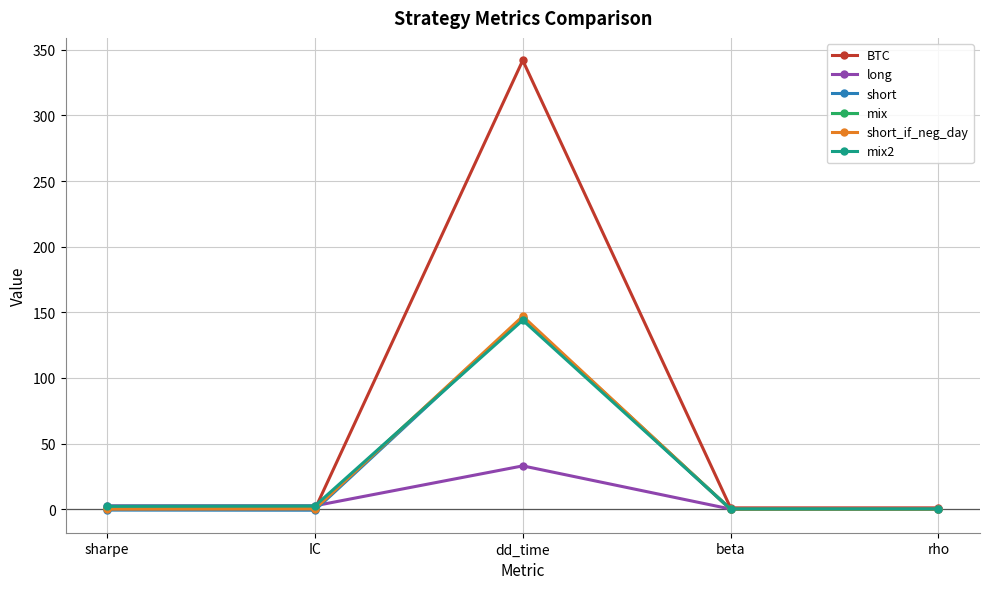

Count the number of categories in the chart.

5